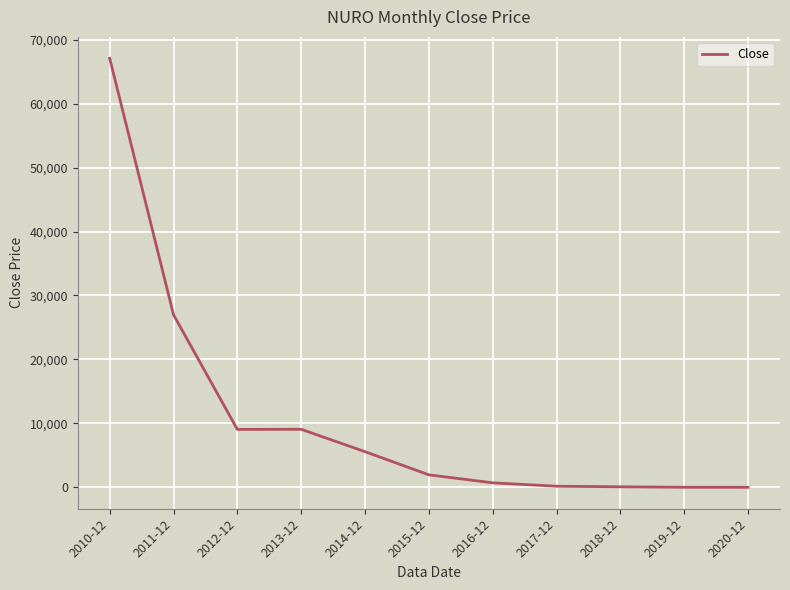

Where is the data nearest to the value 33540?

2011-12